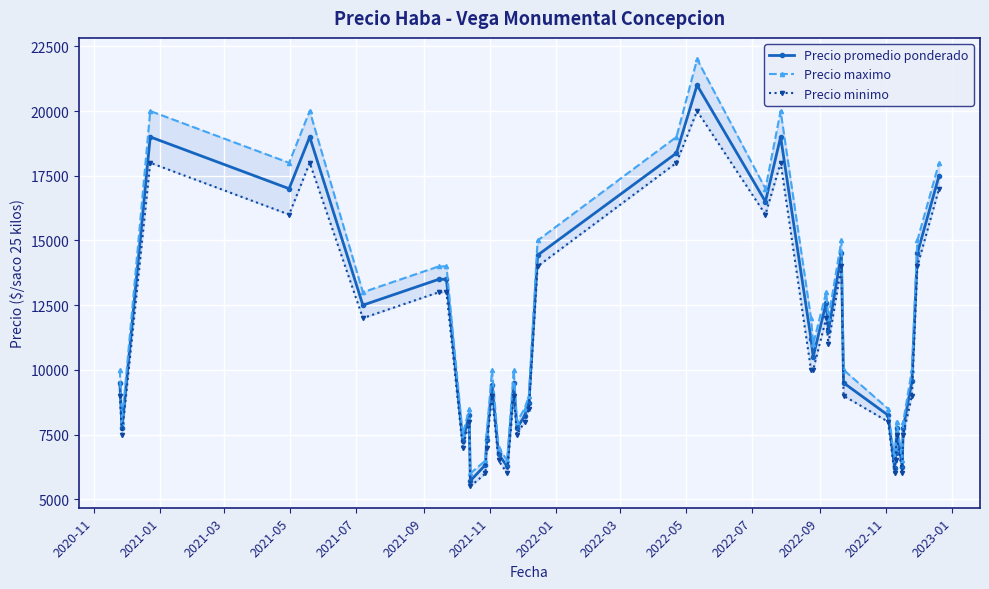

How many data points in Precio maximo are less than 10000?

17